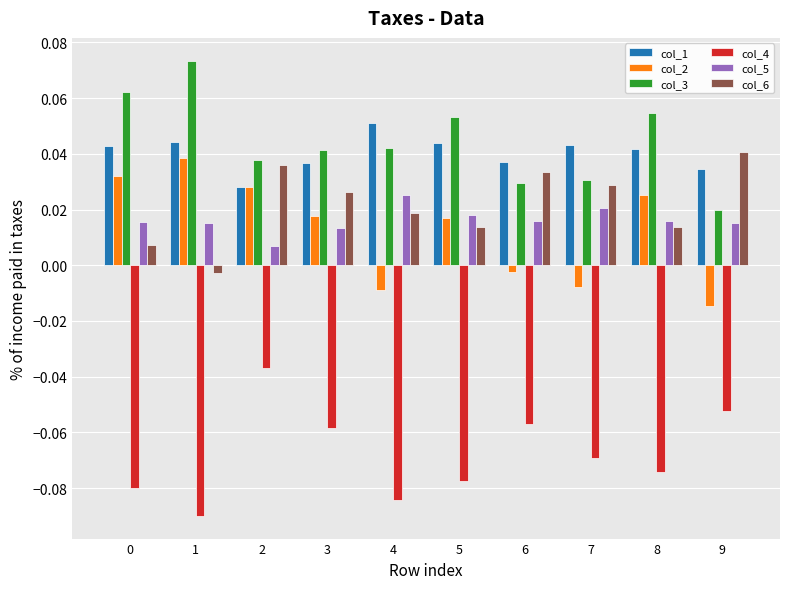

What is the sum of all col_4 values?

-0.7